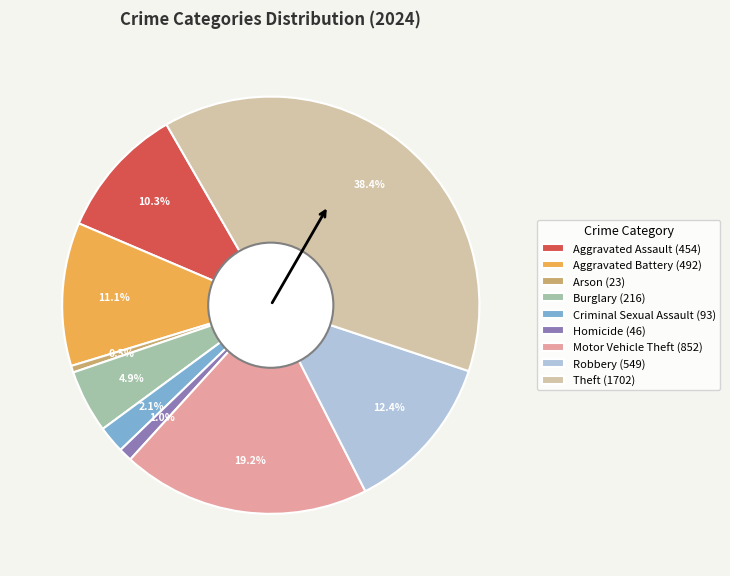

Which category has the smallest portion of the pie?

Arson